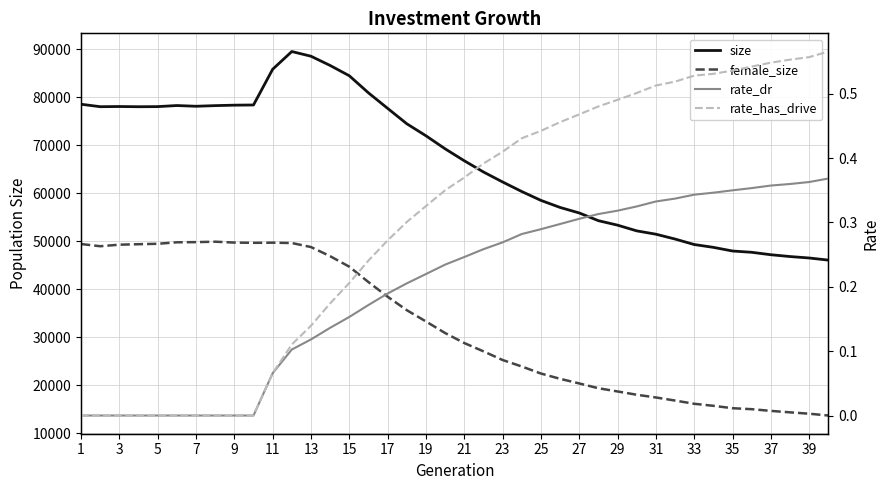

Reading left to right, transcribe all the data shown in this chart.

size: 78589.0	78079.0	78115.0	78072.0	78095.0	78321.0	78168.0	78301.0	78397.0	78433.0	85877.0	89575.0	88596.0	86669.0	84525.0	80960.0	77733.0	74521.0	72017.0	69300.0	66807.0	64474.0	62390.0	60399.0	58550.0	57080.0	55929.0	54321.0	53388.0	52198.0	51503.0	50494.0	49351.0	48762.0	47999.0	47731.0	47223.0	46846.0	46545.0	46102.0
female_size: 49453.0	48996.0	49316.0	49418.0	49507.0	49817.0	49851.0	49940.0	49757.0	49704.0	49736.0	49665.0	48827.0	46922.0	44730.0	41525.0	38476.0	35669.0	33317.0	30906.0	28819.0	27090.0	25283.0	23931.0	22463.0	21364.0	20400.0	19399.0	18727.0	18043.0	17474.0	16831.0	16159.0	15737.0	15235.0	15035.0	14678.0	14376.0	14089.0	13712.0
rate_dr: 0.0	0.0	0.0	0.0	0.0	0.0	0.0	0.0	0.0	0.0	0.1	0.1	0.1	0.1	0.2	0.2	0.2	0.2	0.2	0.2	0.2	0.3	0.3	0.3	0.3	0.3	0.3	0.3	0.3	0.3	0.3	0.3	0.3	0.3	0.3	0.4	0.4	0.4	0.4	0.4
rate_has_drive: 0.0	0.0	0.0	0.0	0.0	0.0	0.0	0.0	0.0	0.0	0.1	0.1	0.1	0.2	0.2	0.2	0.3	0.3	0.3	0.3	0.4	0.4	0.4	0.4	0.4	0.5	0.5	0.5	0.5	0.5	0.5	0.5	0.5	0.5	0.5	0.5	0.5	0.6	0.6	0.6